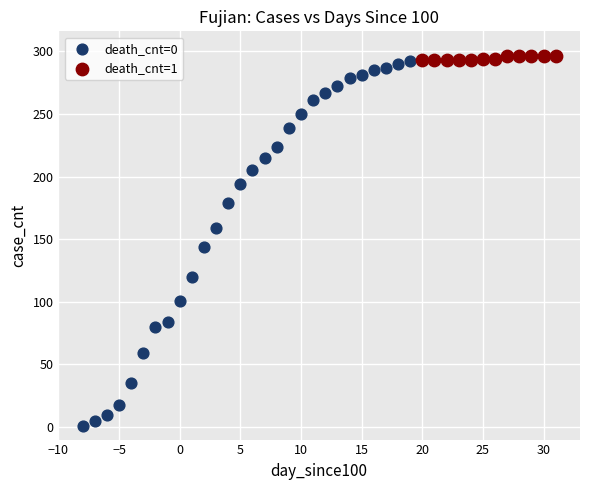

Which series has the largest Y range (max minus min)?

death_cnt=0